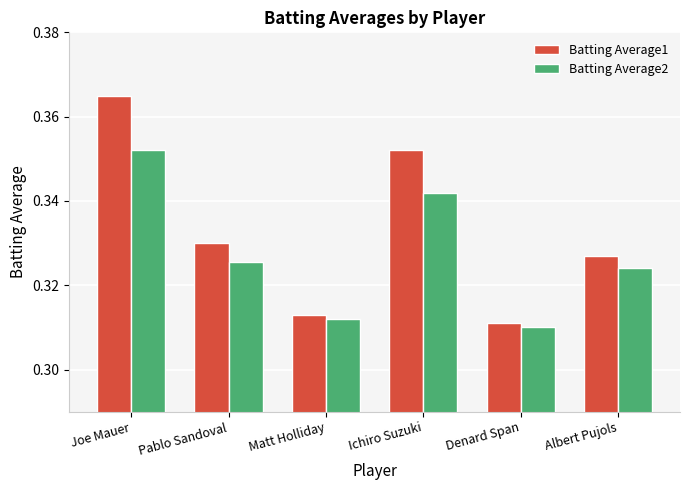

List the series in order of their overall mean, lowest first.

Batting Average2, Batting Average1